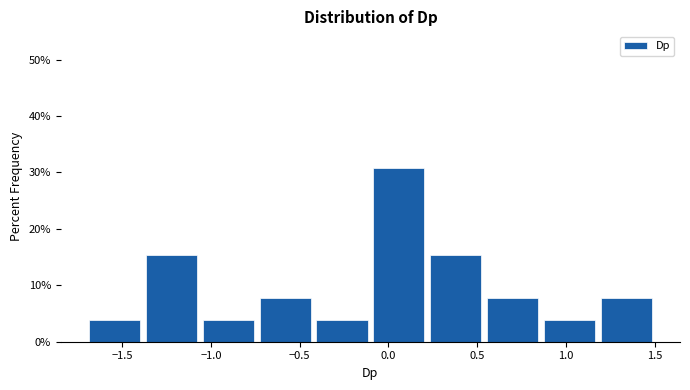

Reading left to right, transcribe this chart: for each bar, give the range it covers on the x-axis and its height. Neither the bar edges nor the heights are printed on the chart, so give them approximately, as read against the axes.

-1.70 to -1.35: 4
-1.35 to -1.05: 15
-1.05 to -0.75: 4
-0.75 to -0.40: 8
-0.40 to -0.10: 4
-0.10 to 0.25: 31
0.25 to 0.55: 15
0.55 to 0.85: 8
0.85 to 1.20: 4
1.20 to 1.50: 8